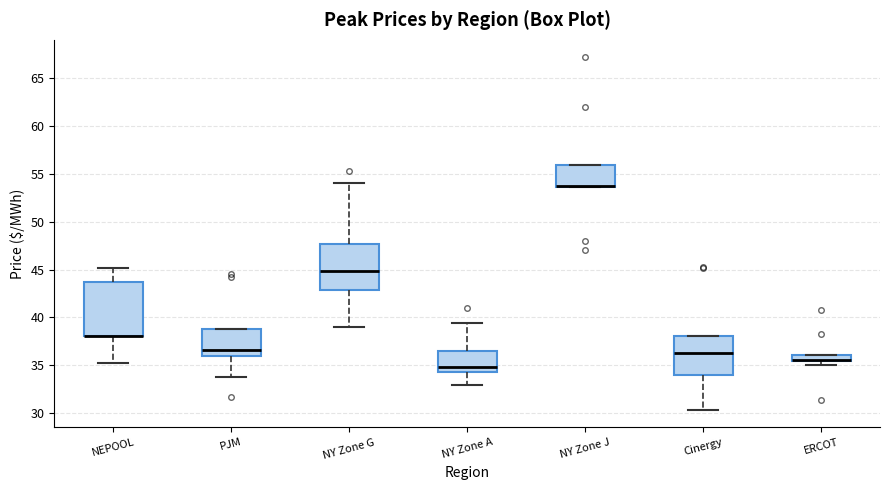

Where does the lower whisker of the box for NEPOOL end on the y-axis? The values are not printed on the chart, so give them approximately, as read against the axis.

35.5